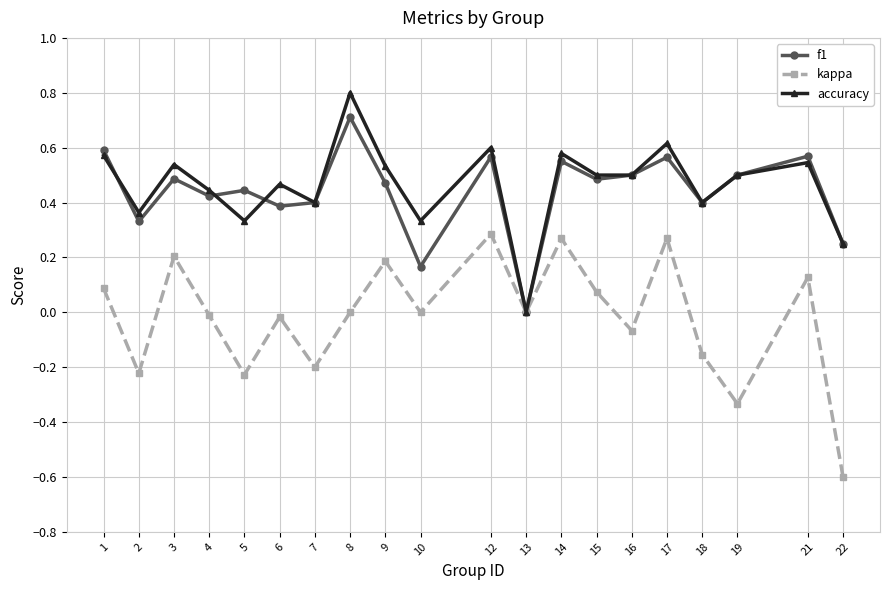

Is this an area chart (filled region under the line)?

No